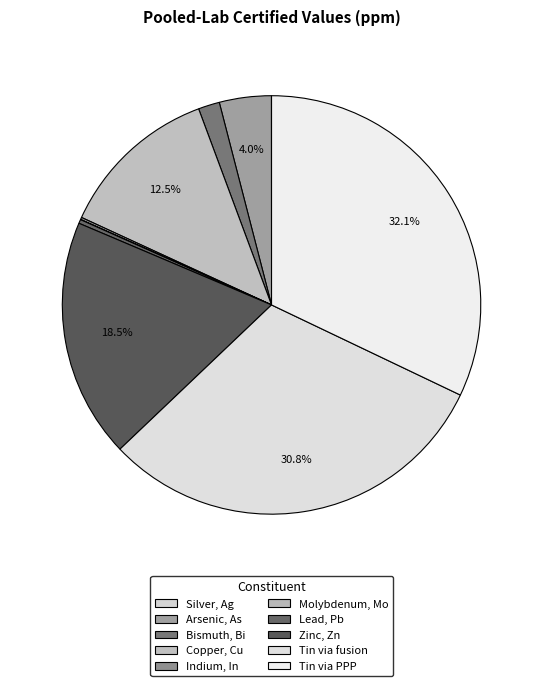

Is there any slice that represents more than half of the pie?

No